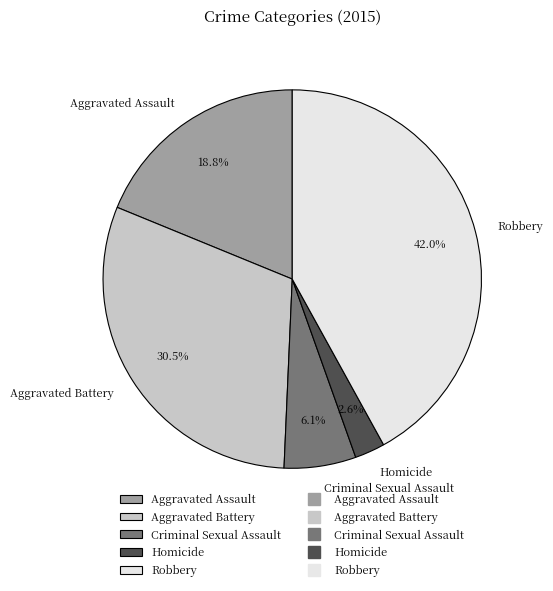

Between Homicide and Robbery, which is larger?

Robbery